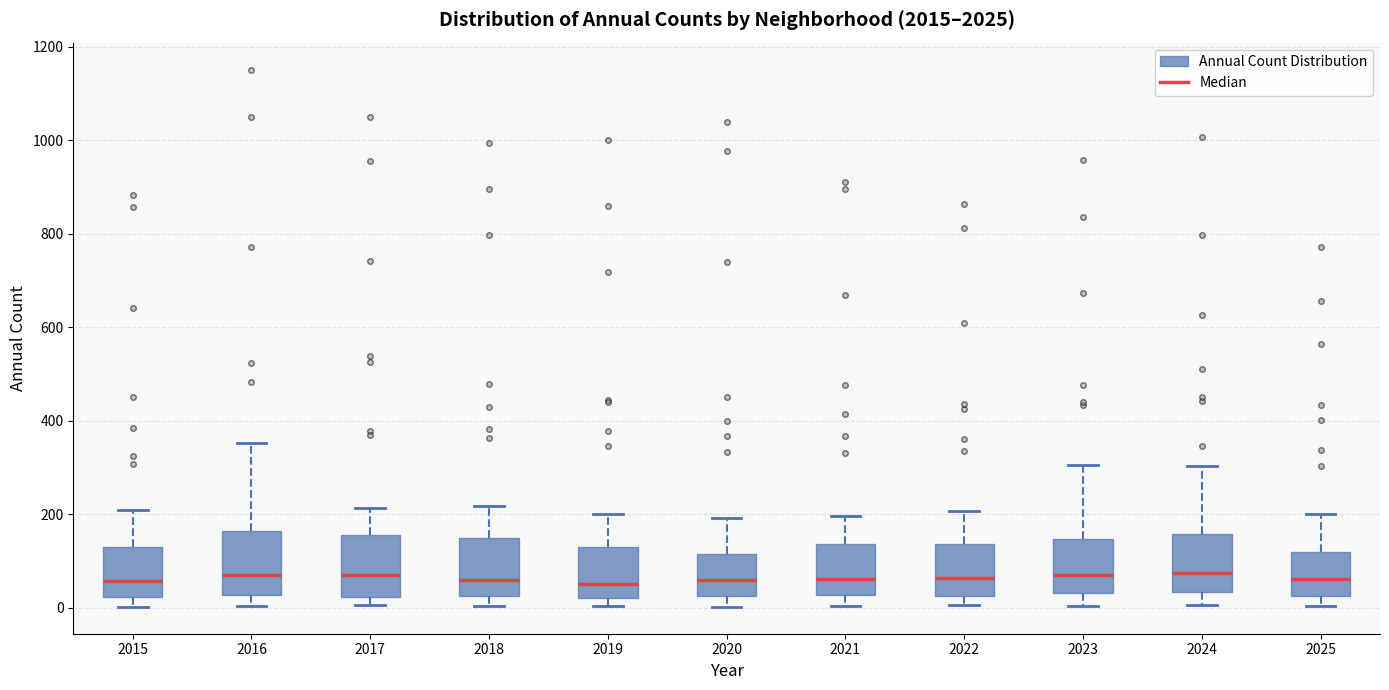

Where does the lower whisker of the box at x = 2016 end on the y-axis? The values are not printed on the chart, so give them approximately, as read against the axis.

0